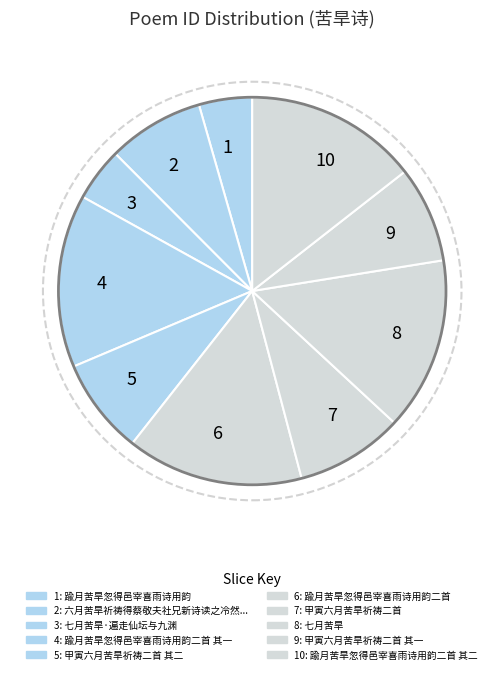

How many segments does this pie chart have?

10